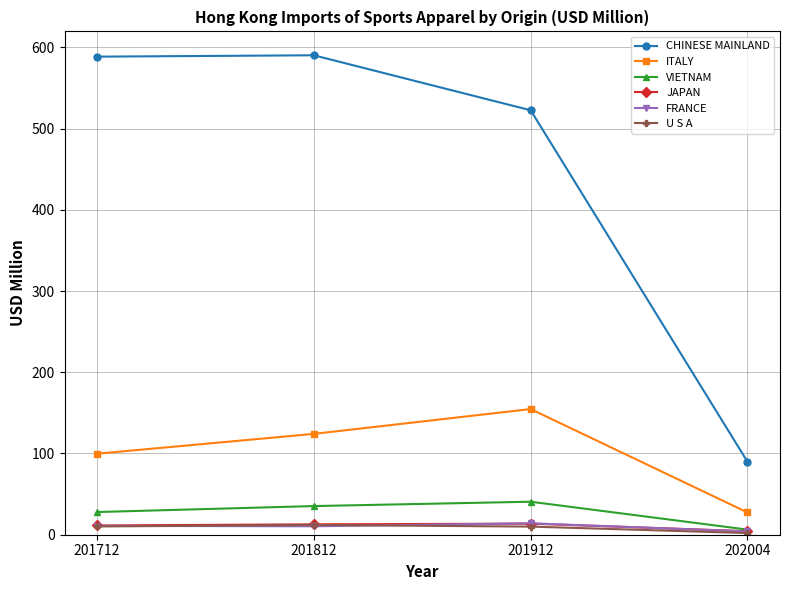

True or false: FRANCE has more than 1 interior local peaks.

False